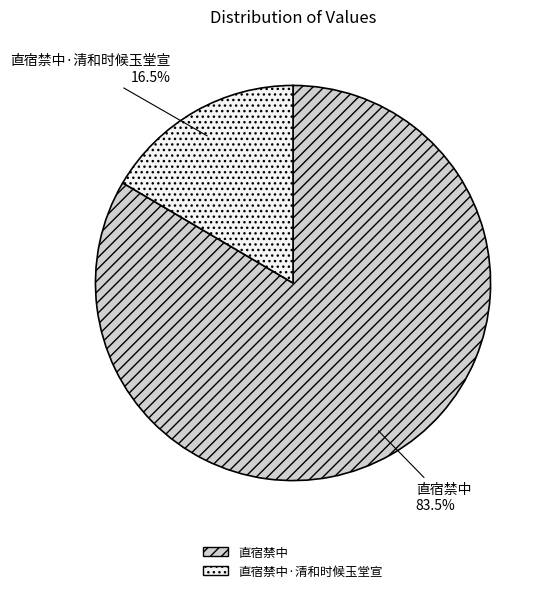

Which slice is the smallest?

直宿禁中·清和时候玉堂宣